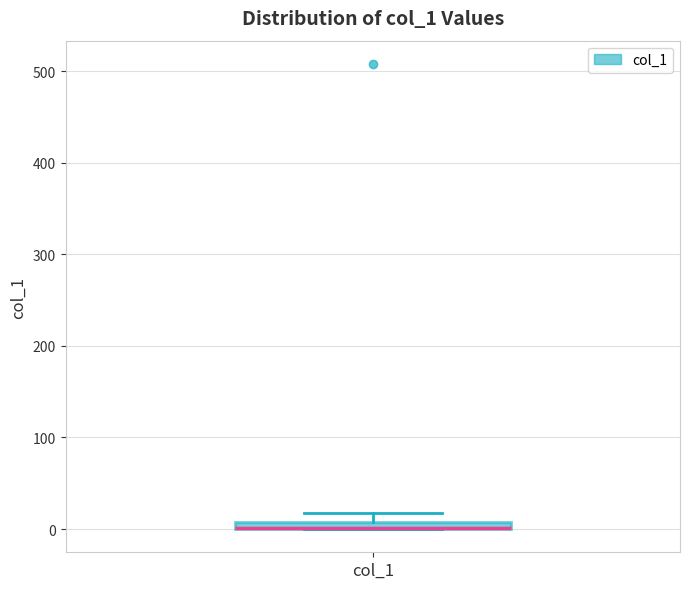

Where is the lower edge of the box for col_1 on the y-axis? The values are not printed on the chart, so give them approximately, as read against the axis.

0